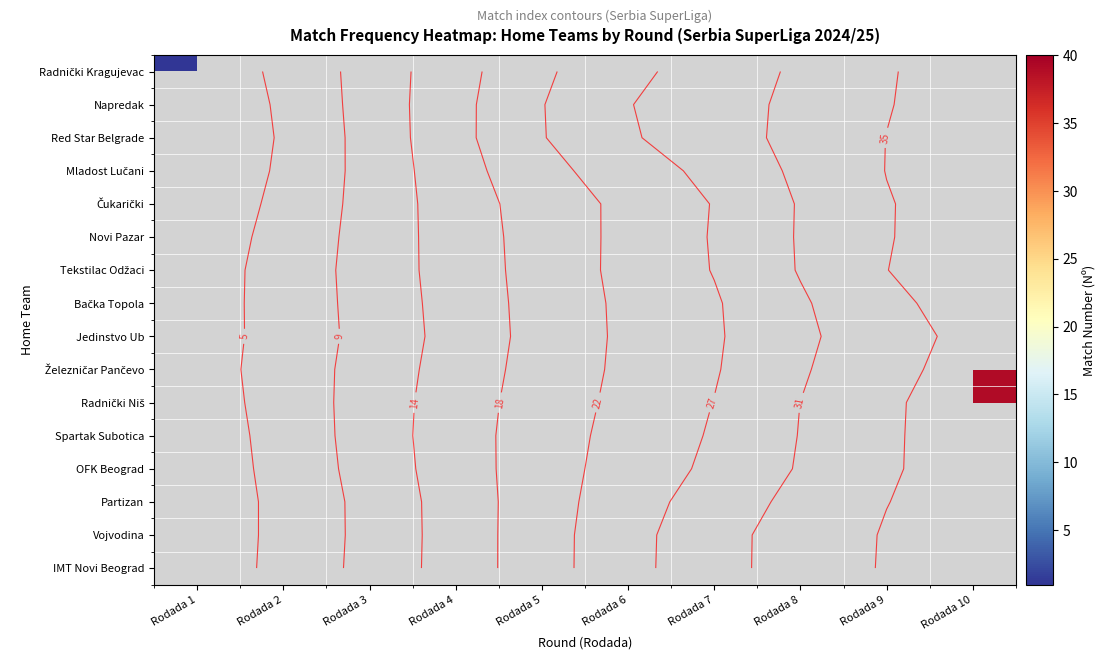

Is it true that Novi Pazar equals 16.0 at Rodada 4?

True